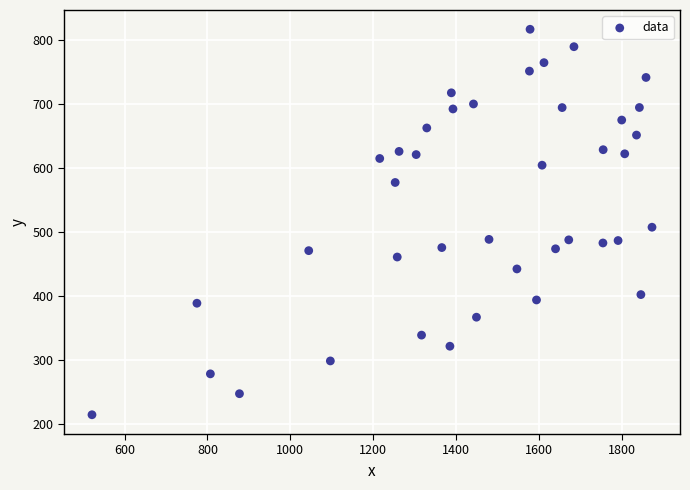

What Y value in the scatter plot is closest to 515?

507.3